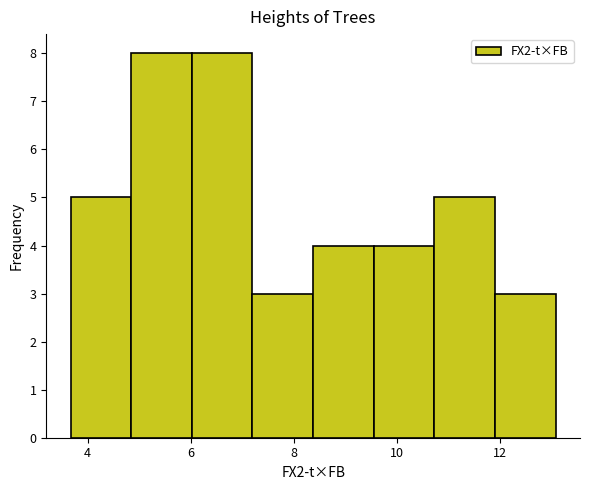

Reading left to right, transcribe this chart: for each bar, give the range it covers on the x-axis and its height. Neither the bar edges nor the heights are printed on the chart, so give them approximately, as read against the axes.

3.6 to 4.8: 5
4.8 to 6.0: 8
6.0 to 7.2: 8
7.2 to 8.4: 3
8.4 to 9.6: 4
9.6 to 10.8: 4
10.8 to 11.8: 5
11.8 to 13.0: 3